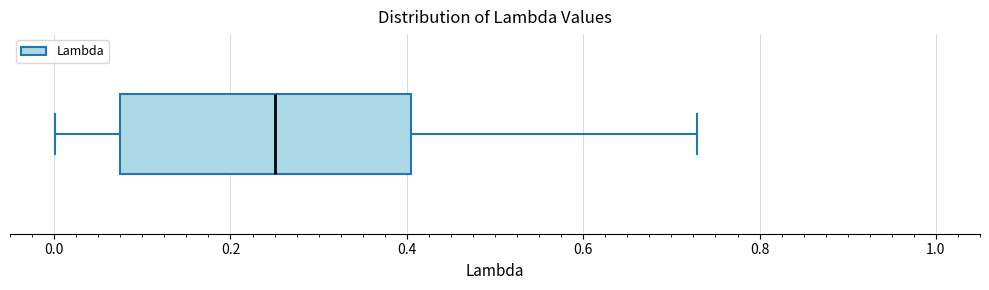

Read this box plot against the x-axis: the position of the median line, the range covered by the box, and the ends of both whiskers. The values are not printed on the chart, so give them approximately, as read against the axis.

median 0.26, box 0.08 to 0.40, whiskers 0.00 to 0.72